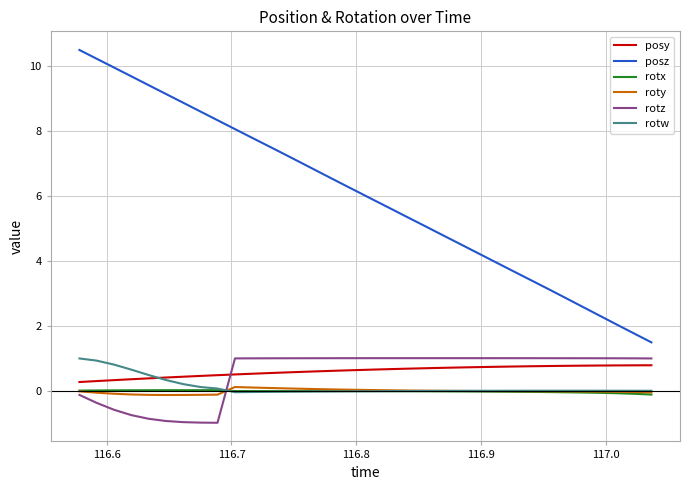

What is the sum of all rotz values?

18.3